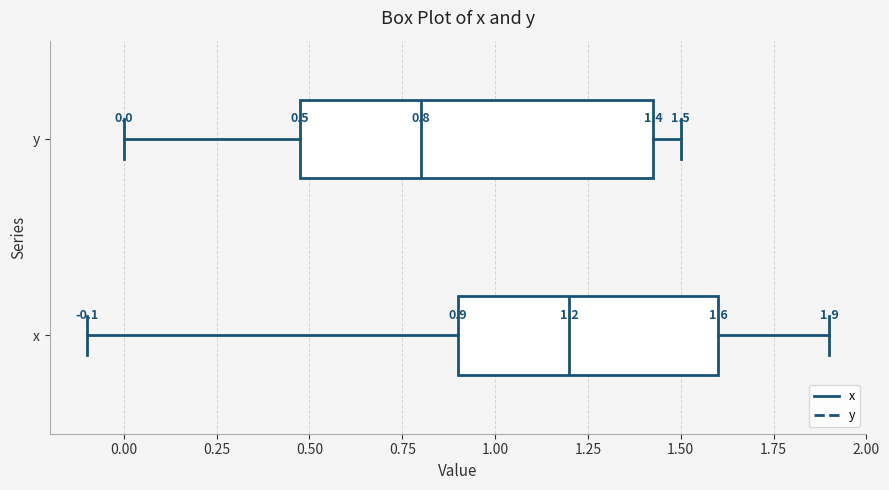

Which box is the widest, from its left edge to its right edge?

y